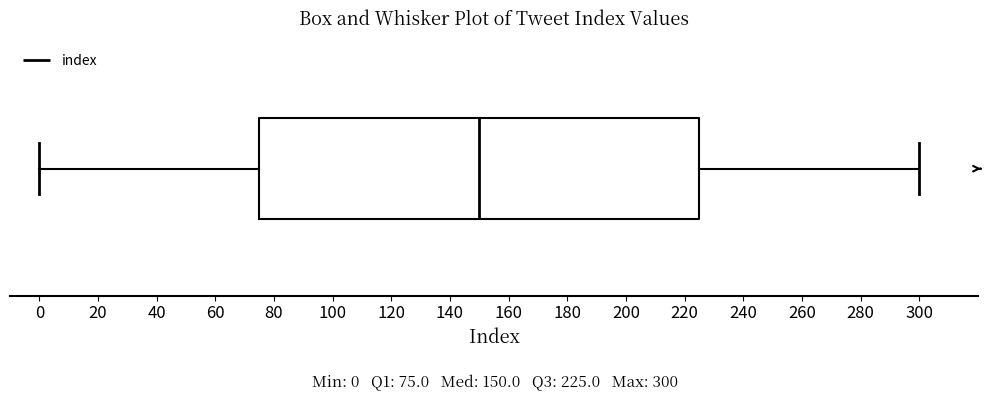

Transcribe this box plot: give where the median line is, the range the box spans, and where the two whiskers end, as read against the x-axis. The values are not printed on the chart, so give them approximately, as read against the axis.

median 150, box 76 to 226, whiskers 0 to 300